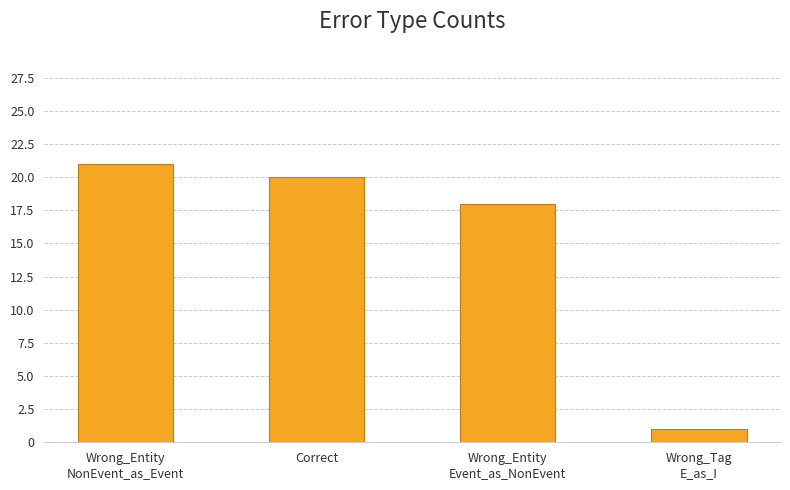

Reading right to left, list all the values displayed in this chart.

1	18	20	21